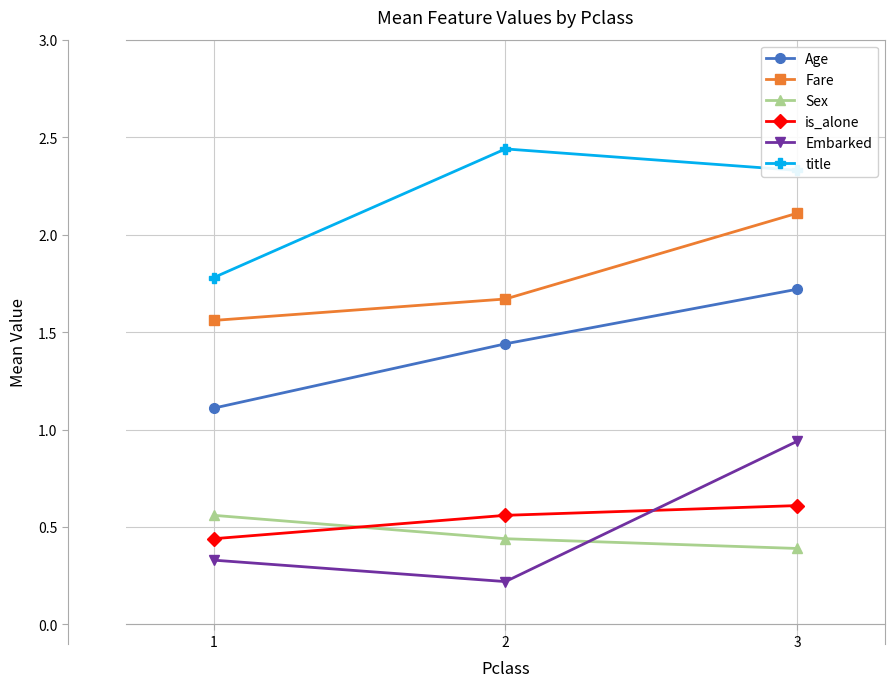

Count the Sex values in the range 0 to 1.

3